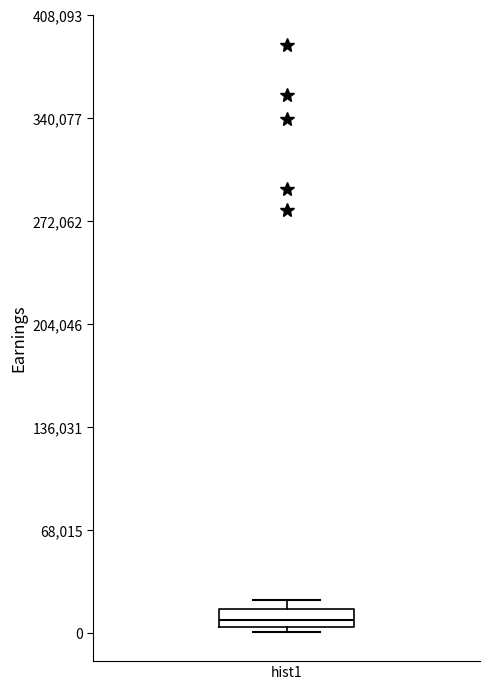

Where is the upper edge of the box for hist1 on the y-axis? The values are not printed on the chart, so give them approximately, as read against the axis.

20000